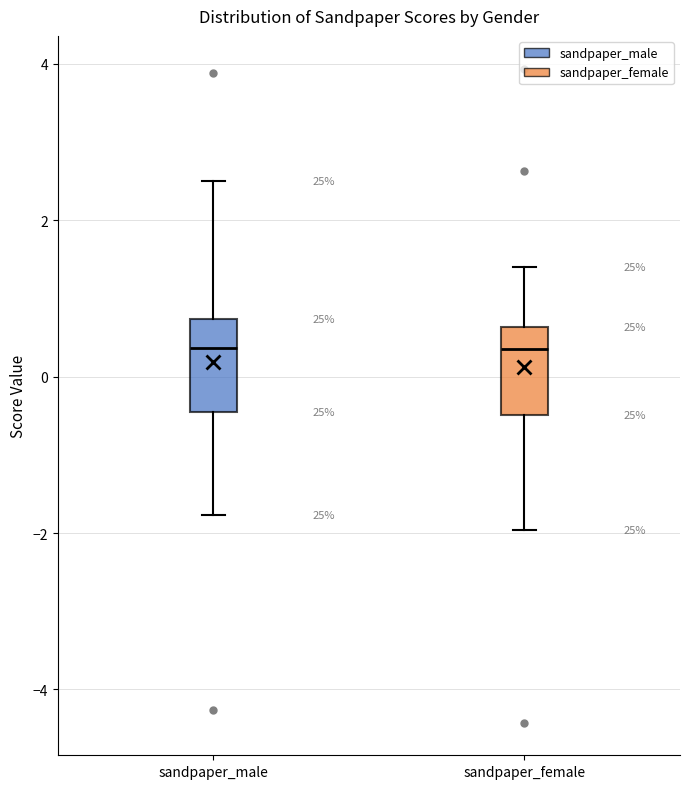

Where does the median line of the box for sandpaper_female sit on the y-axis? The values are not printed on the chart, so give them approximately, as read against the axis.

0.4